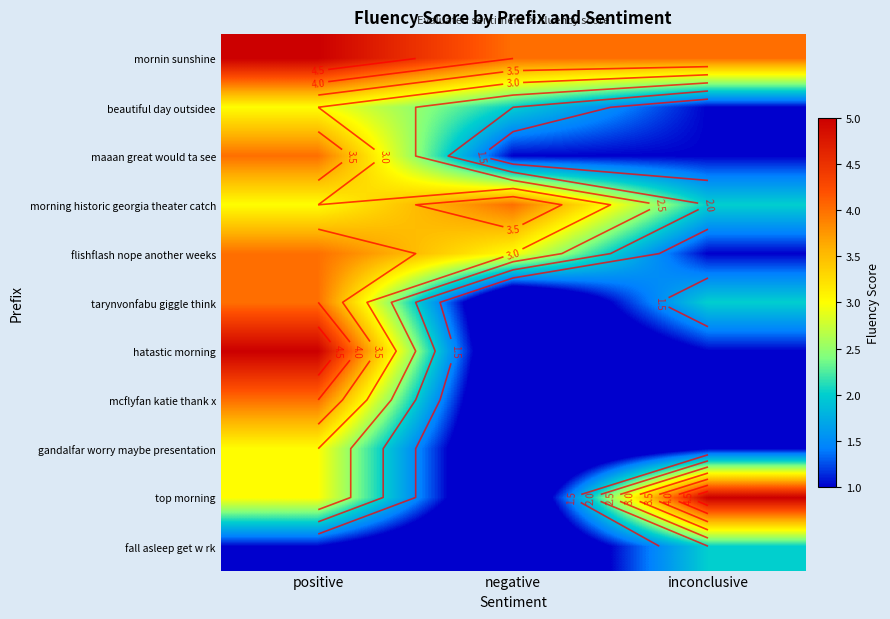

The fall asleep get w rk series shows 3 at inconclusive. True or false?

False